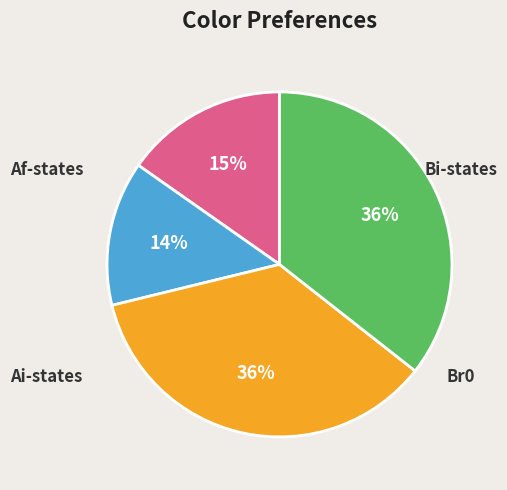

To the nearest percent, what is the average slice percentage?

25%